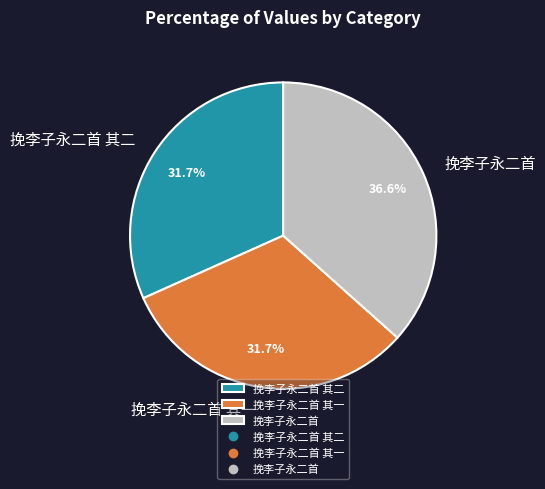

Approximately how many times larger is the value at 挽李子永二首 compared to 挽李子永二首 其二?

1.2